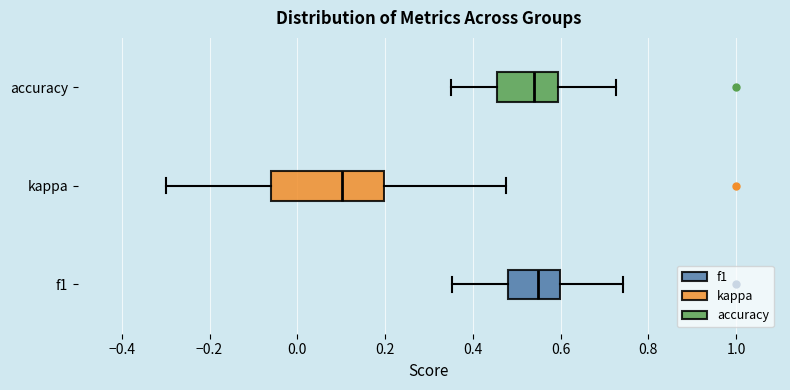

Where is the right edge of the box for f1 on the x-axis? The values are not printed on the chart, so give them approximately, as read against the axis.

0.60